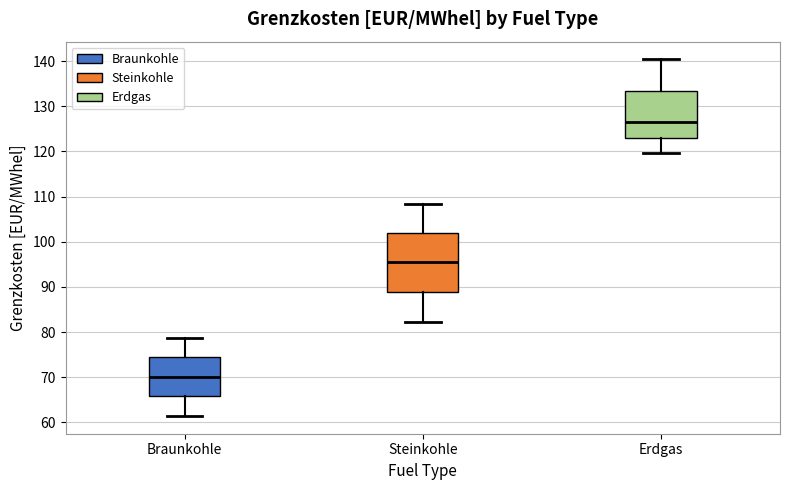

Which box is the tallest, from its lower edge to its upper edge?

Steinkohle